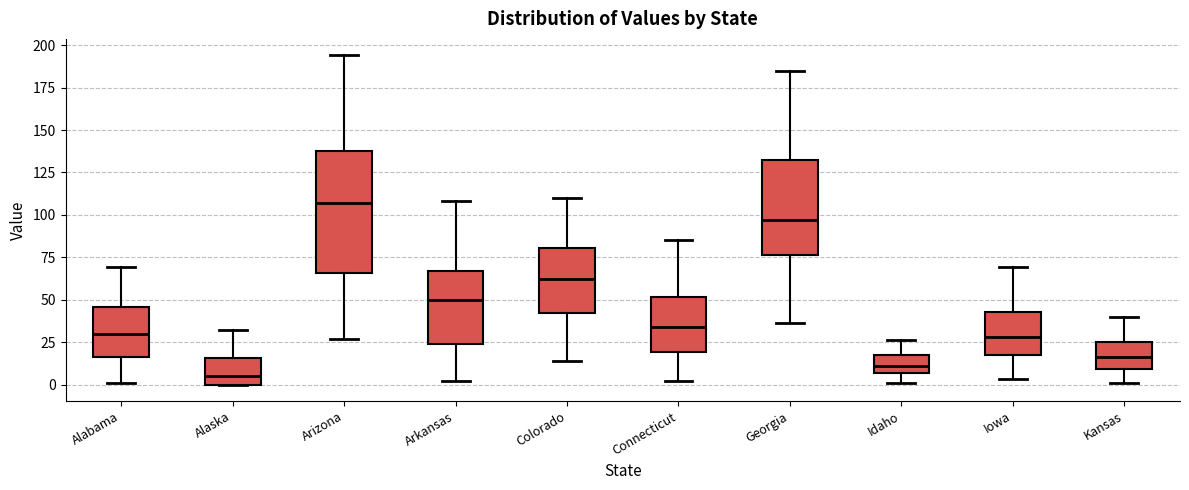

Reading left to right, transcribe this box plot: for each box, give where its median line is, the range the box spans, and where its two whiskers end, as read against the y-axis. The values are not printed on the chart, so give them approximately, as read against the axis.

Alabama: median 30, box 15 to 45, whiskers 0 to 70
Alaska: median 5, box 0 to 15, whiskers 0 to 30
Arizona: median 105, box 65 to 140, whiskers 25 to 195
Arkansas: median 50, box 25 to 65, whiskers 0 to 110
Colorado: median 60, box 40 to 80, whiskers 15 to 110
Connecticut: median 35, box 20 to 50, whiskers 0 to 85
Georgia: median 95, box 75 to 135, whiskers 35 to 185
Idaho: median 10, box 5 to 20, whiskers 0 to 25
Iowa: median 30, box 20 to 45, whiskers 5 to 70
Kansas: median 15, box 10 to 25, whiskers 0 to 40